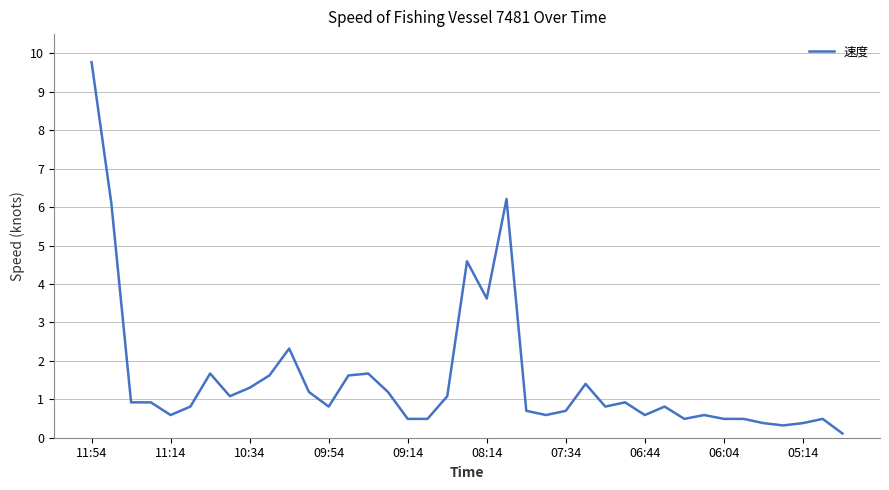

What is the difference between the maximum and minimum values?

9.7